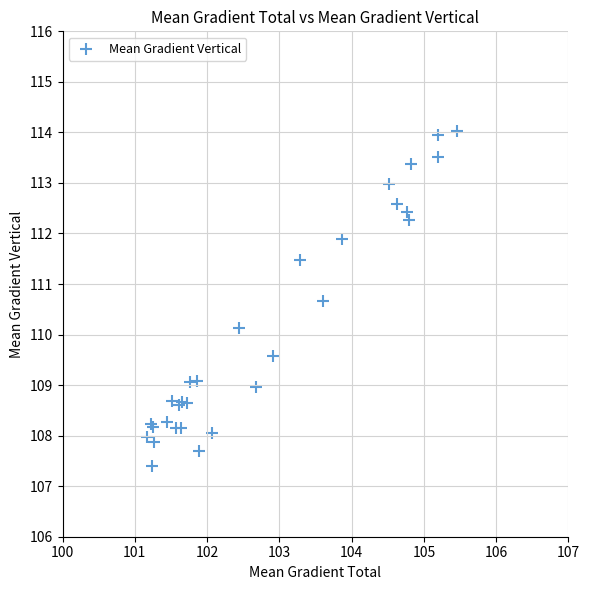

What Y value in the scatter plot is closest to 110?

110.1